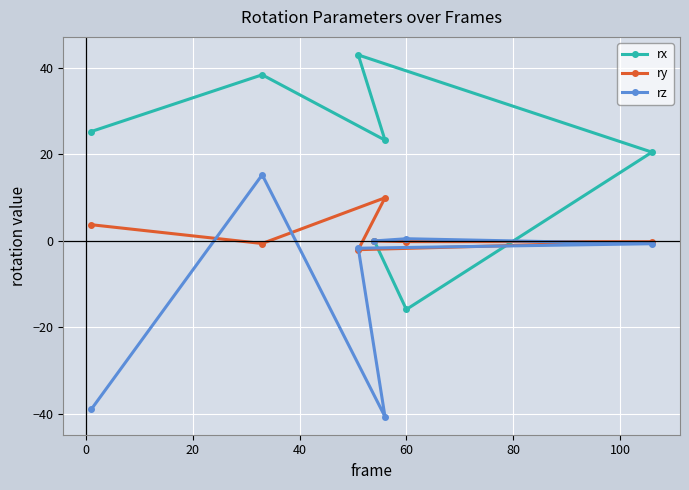

What is the sum of all ry values?

10.8